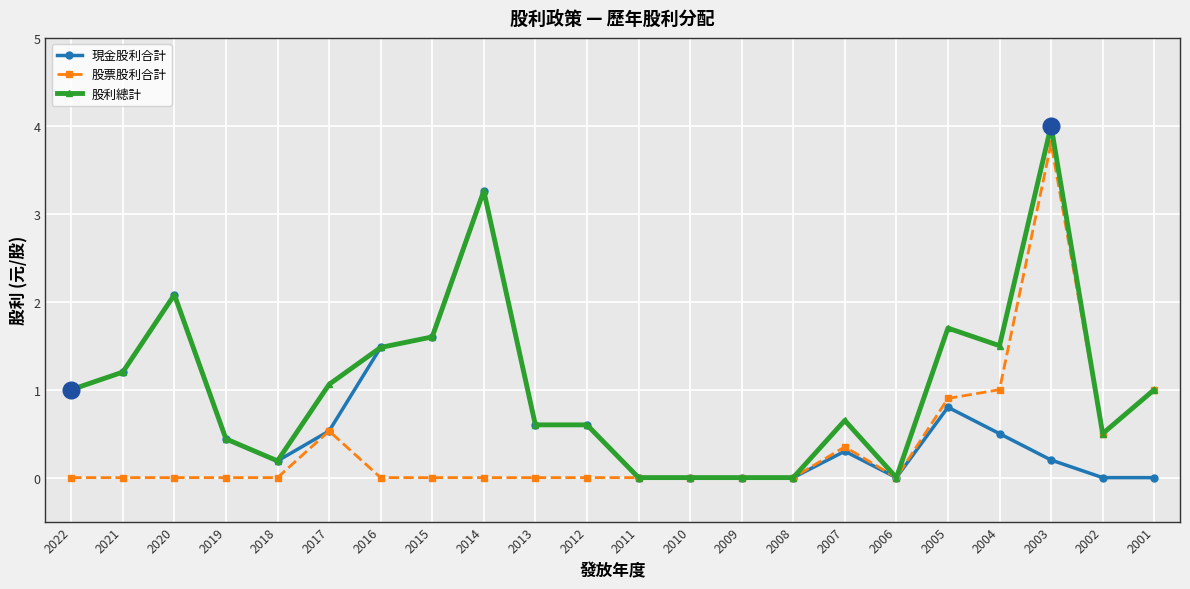

What is the approximate value of 股利總計 at 2014?

3.3